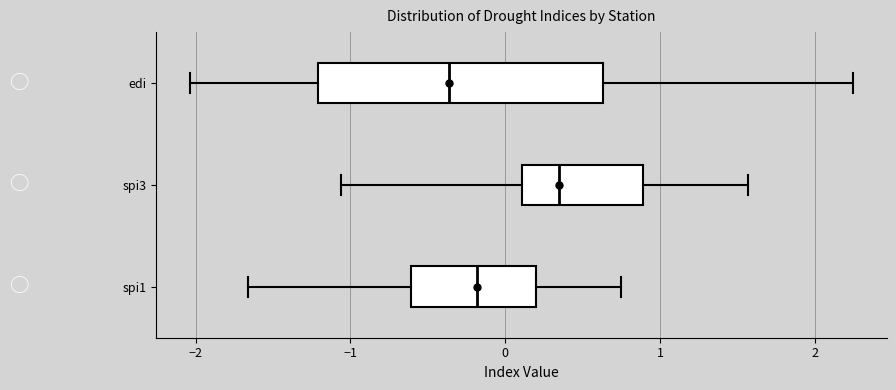

Where does the left whisker of the box for spi3 end on the x-axis? The values are not printed on the chart, so give them approximately, as read against the axis.

-1.1